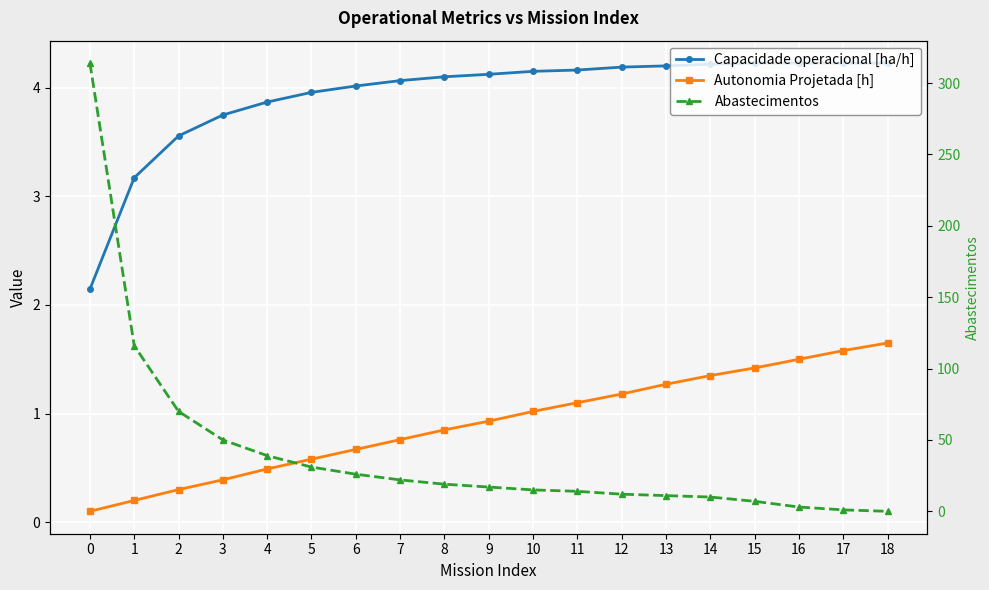

What is the maximum value shown in the chart?

314.0